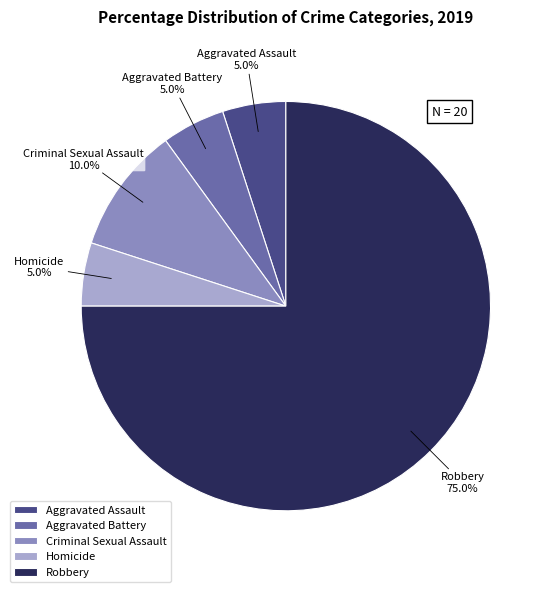

The Homicide slice represents 5% of the pie. True or false?

True